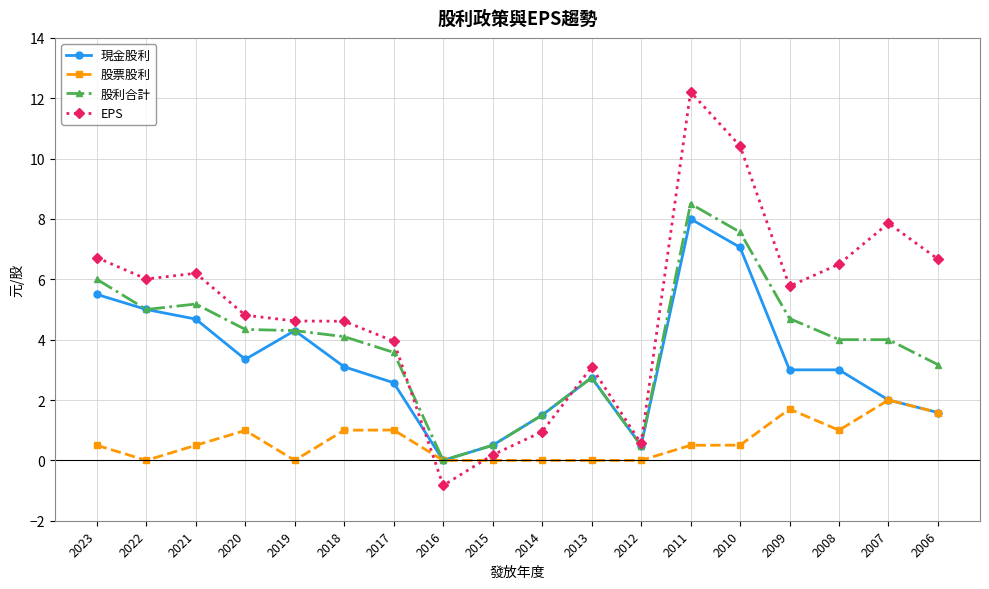

Read the 股票股利 value at 2018.

1.0